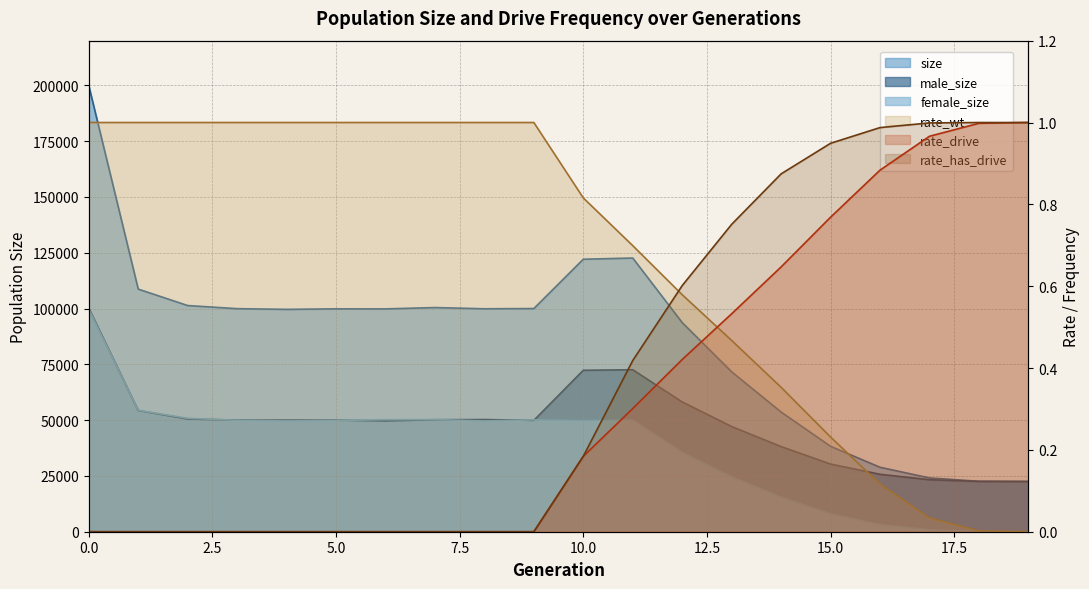

How many categories are shown in the chart?

20